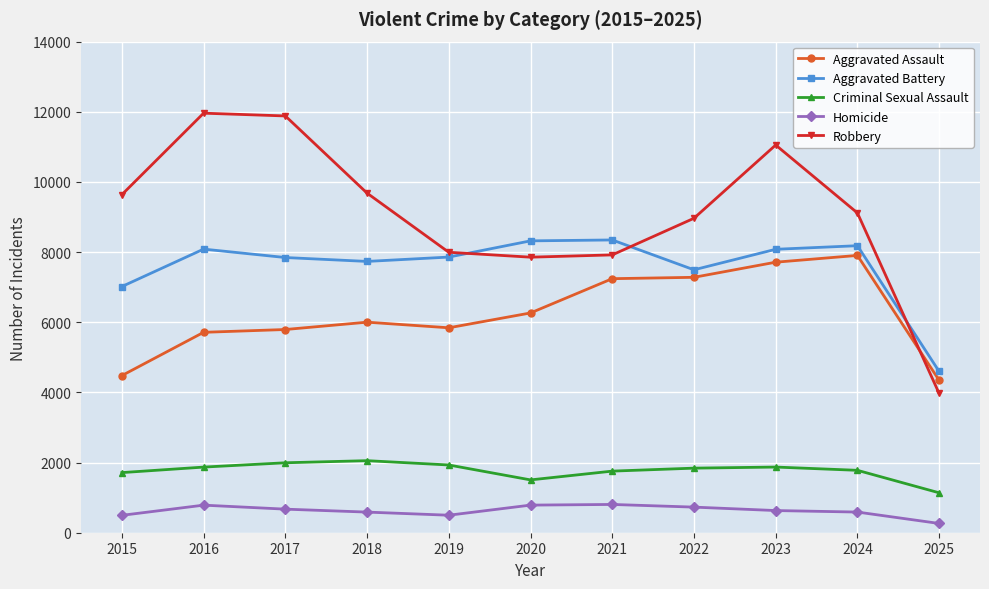

What is the sum of the Criminal Sexual Assault values at 2017 and 2015?

3708